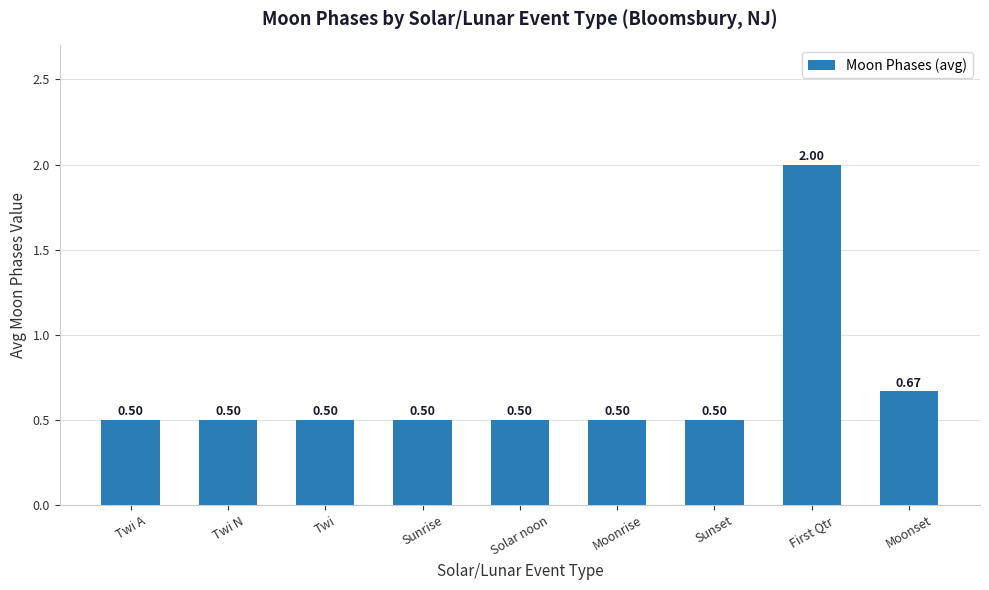

Between Sunset and First Qtr, which is larger?

First Qtr